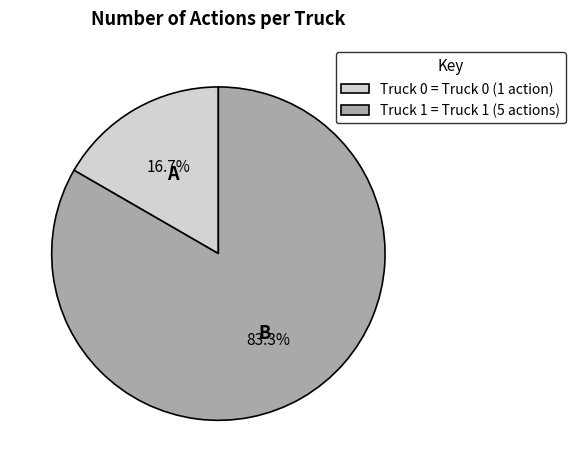

How many segments does this pie chart have?

2